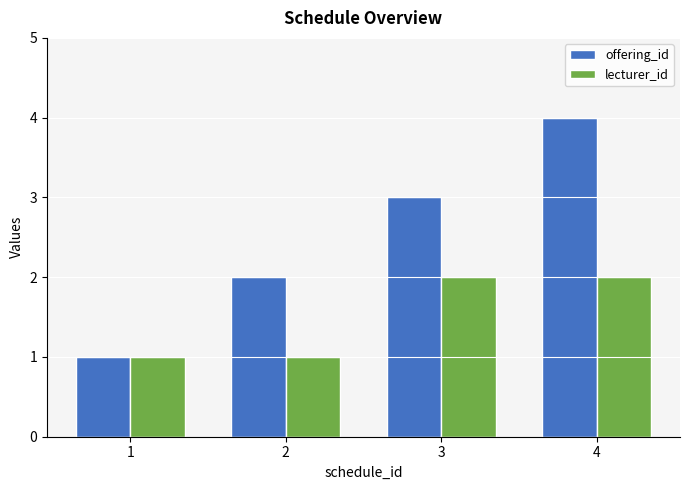

What is the value of the lecturer_id bar at the 4th from the left?

2